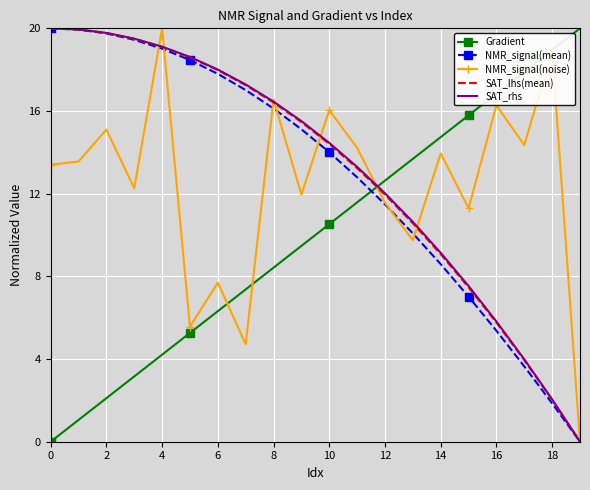

After their last crossing, which series has the higher values: Gradient or SAT_lhs(mean)?

Gradient